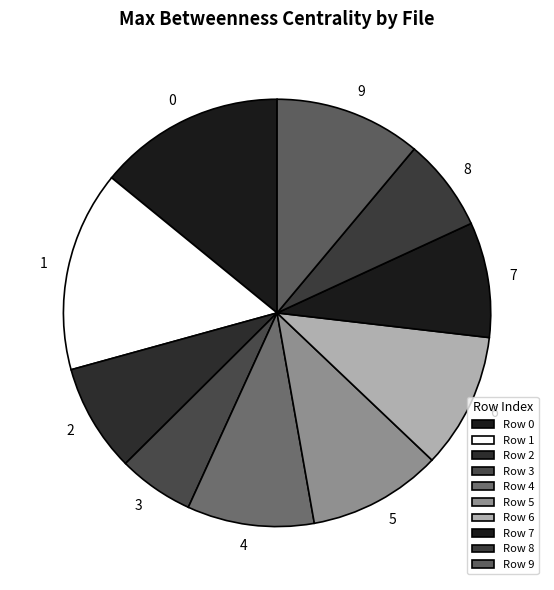

Does 5 account for over 50% of the chart?

No